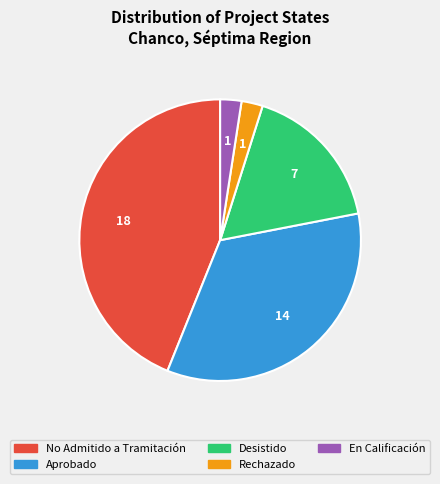

Which slice is the largest?

No Admitido a Tramitación